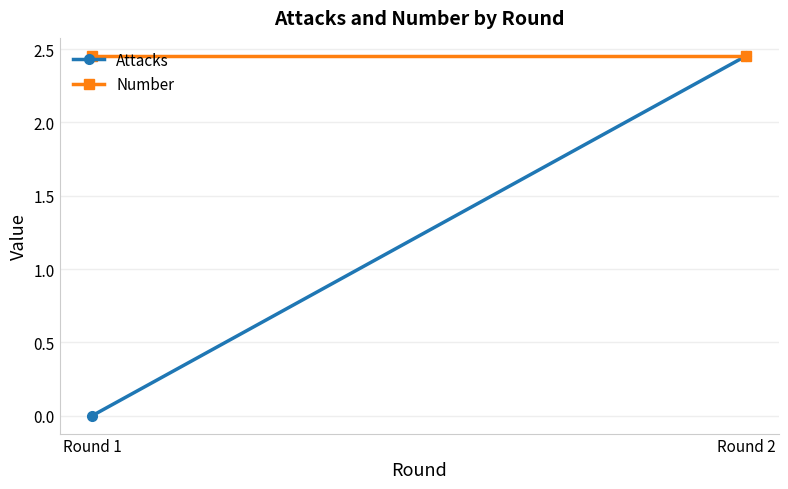

Is the value of Attacks at Round 1 greater than the value of Number at Round 1?

No